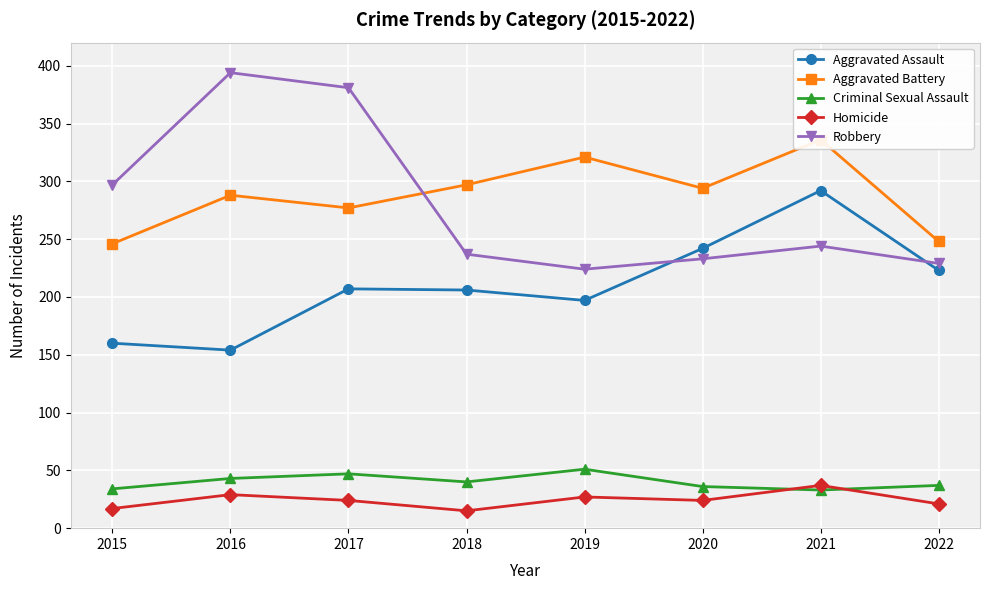

List the labels in order of Homicide value, largest first.

2021, 2016, 2019, 2017, 2020, 2022, 2015, 2018